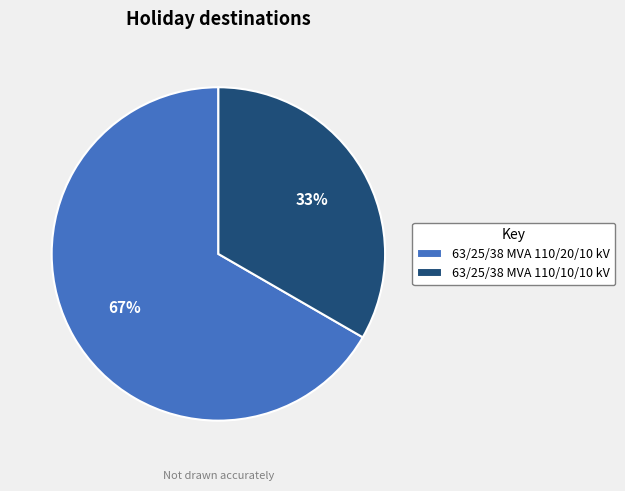

To the nearest percent, what percentage of the pie is 63/25/38 MVA 110/10/10 kV?

33%